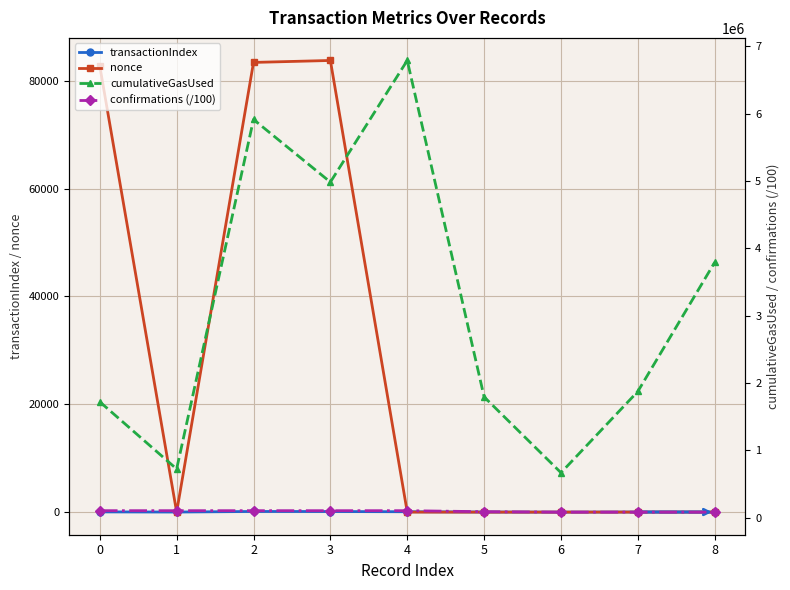

The cumulativeGasUsed series shows 2601563.5 at 7. True or false?

False